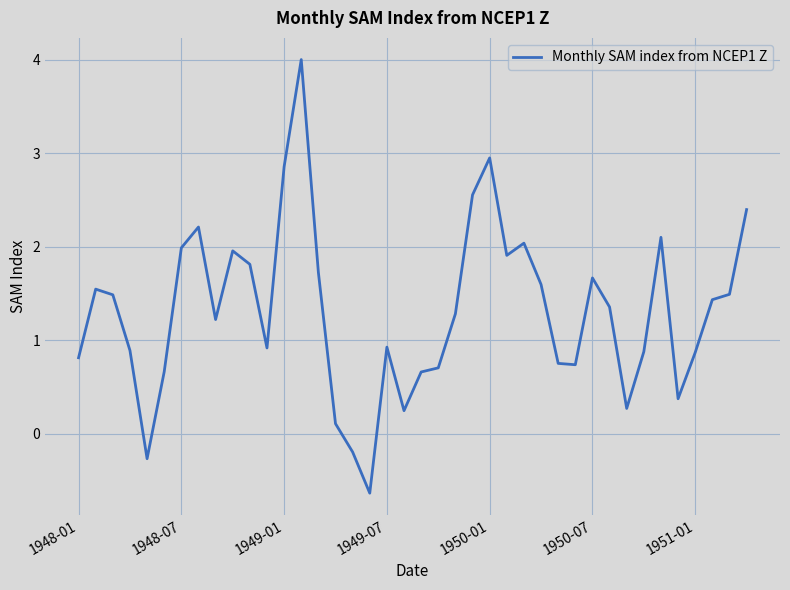

What is the greatest value displayed?

4.0